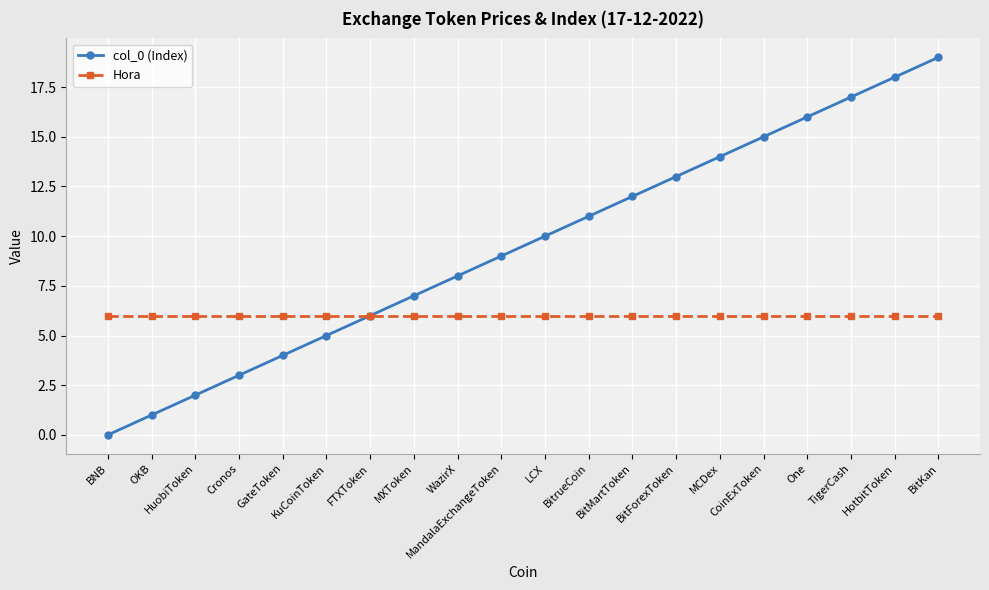

What is the difference between the maximum and minimum values in the col_0 (Index) series?

19